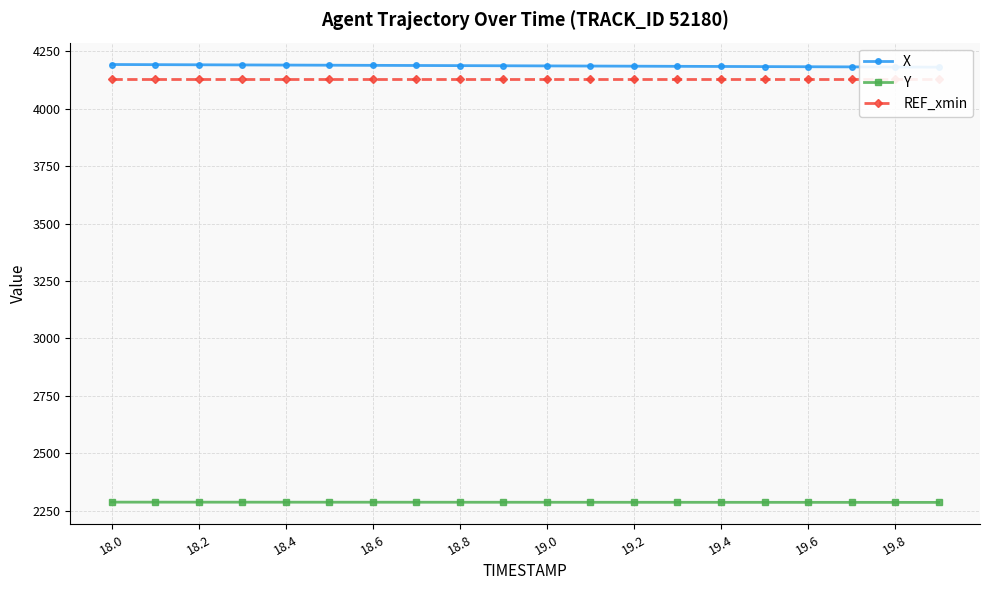

The value of Y at 18.4 is 2286.8. True or false?

True